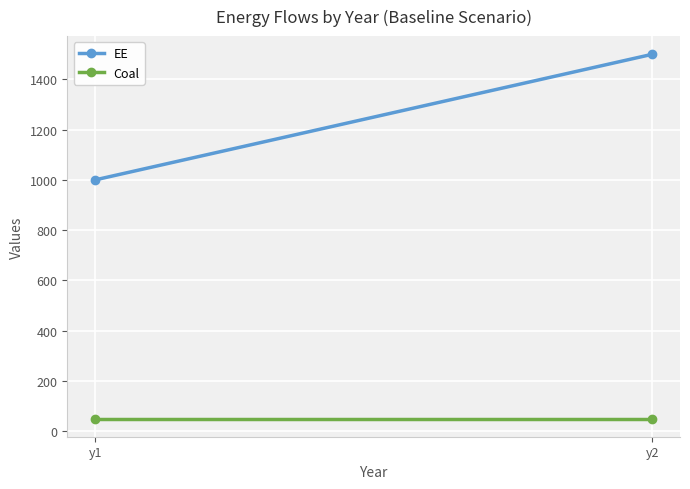

Reading left to right, list all the values displayed in this chart.

EE: y1=1000	y2=1500
Coal: y1=50	y2=50